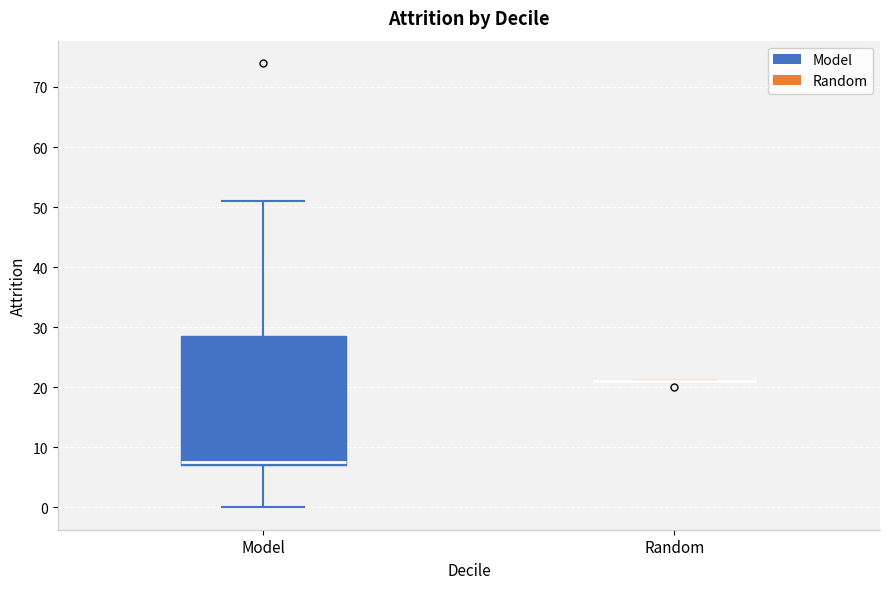

Reading left to right, read every box against the y-axis: the position of its median line, the range the box covers, and the ends of its whiskers. The values are not printed on the chart, so give them approximately, as read against the axis.

Model: median 8, box 7 to 29, whiskers 0 to 51
Random: box collapsed to a line at 21, whiskers 21 to 21